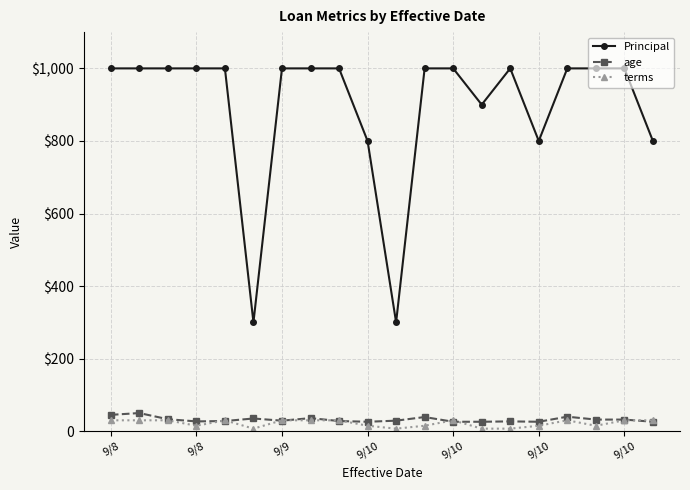

What are all the series names shown in the legend?

Principal, age, terms